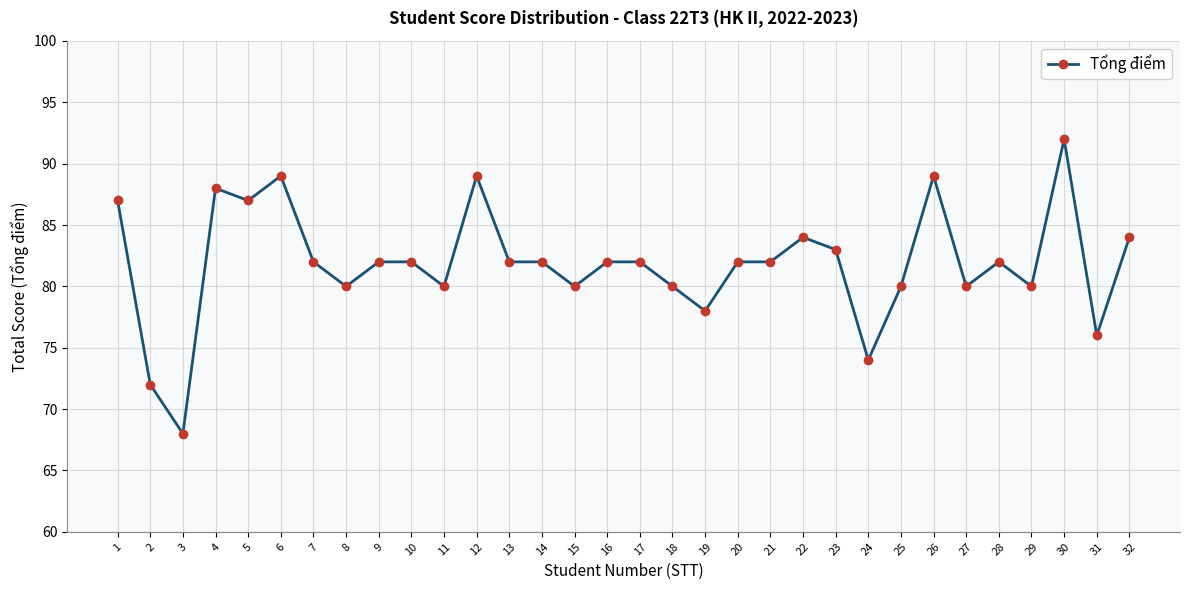

What is the sum of all values?

2620